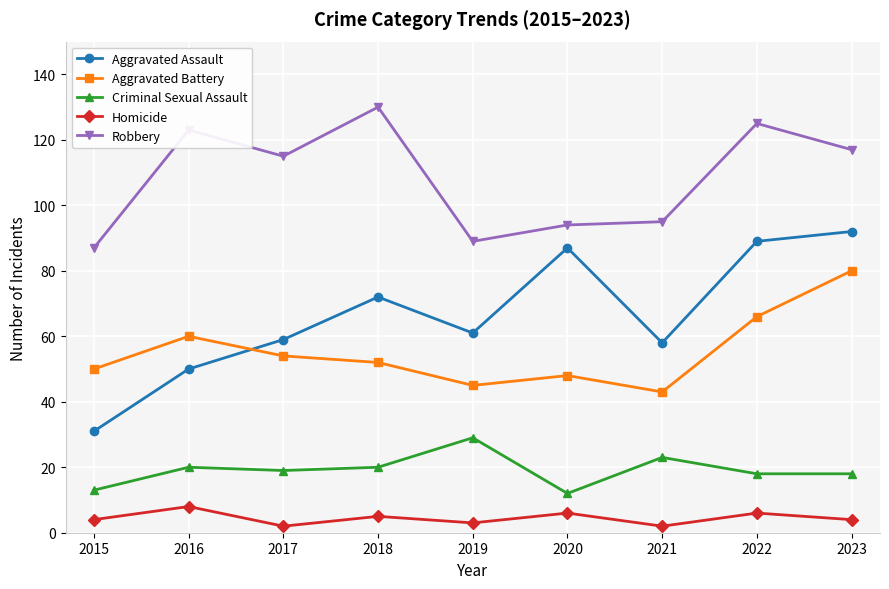

True or false: Criminal Sexual Assault and Robbery cross at least once.

False